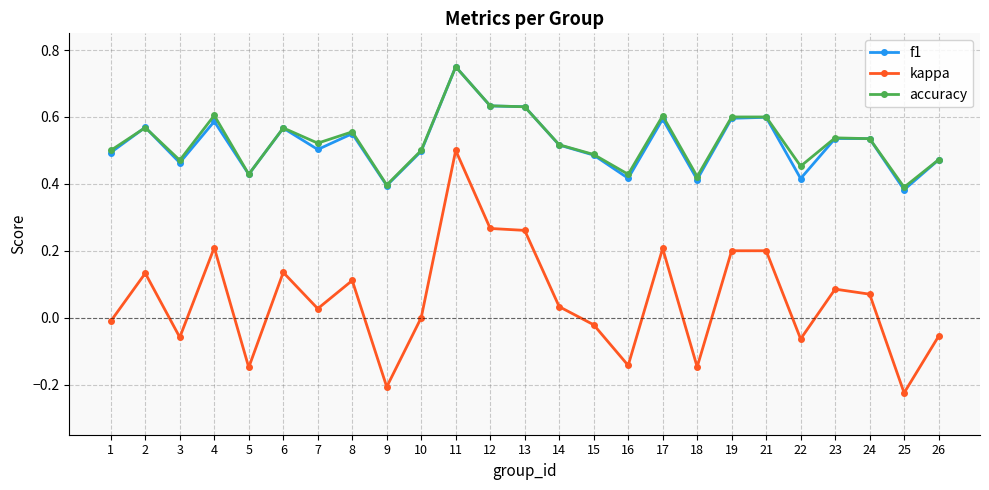

Which series has the largest range (max minus min)?

kappa